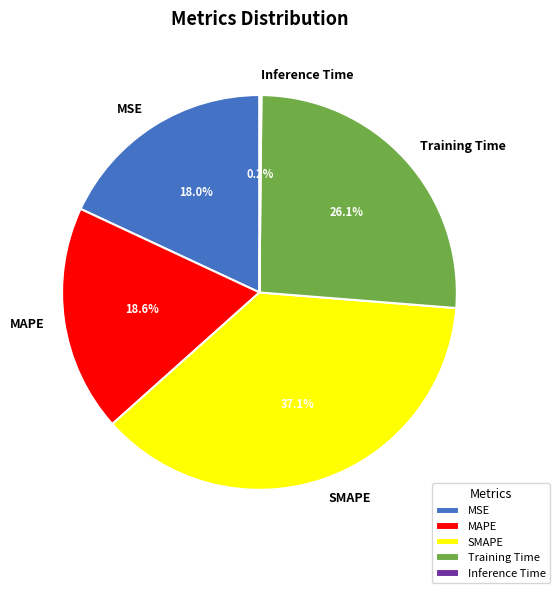

Which slice is the largest?

SMAPE